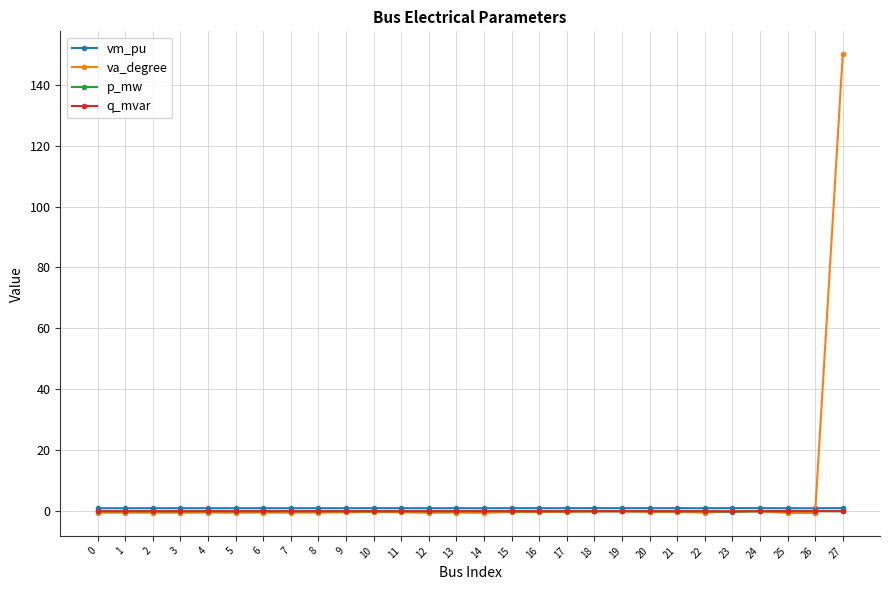

Which series has the largest range (max minus min)?

va_degree